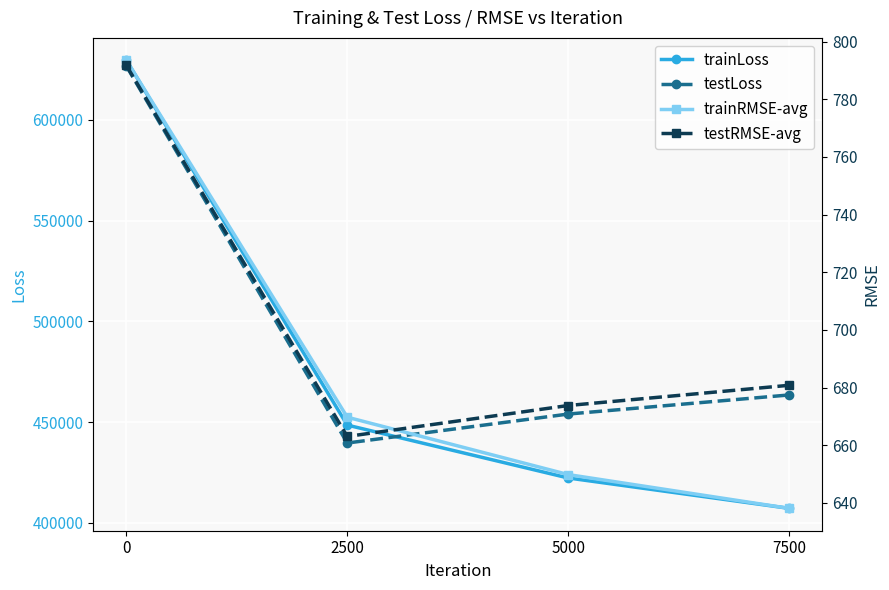

Reading right to left, list all the values displayed in this chart.

trainLoss: 7500=407183.3	5000=422256.0	2500=448509.0	0=629639.9
testLoss: 7500=463466.4	5000=453985.2	2500=439605.0	0=626780.8
trainRMSE-avg: 7500=638.1	5000=649.8	2500=669.7	0=793.5
testRMSE-avg: 7500=680.8	5000=673.8	2500=663.0	0=791.7